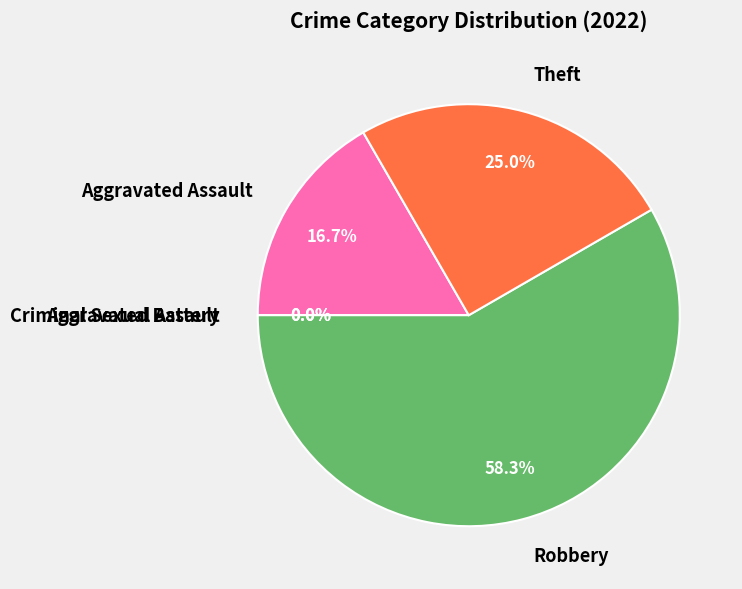

Approximately how many times larger is the value at Theft compared to Robbery?

0.4